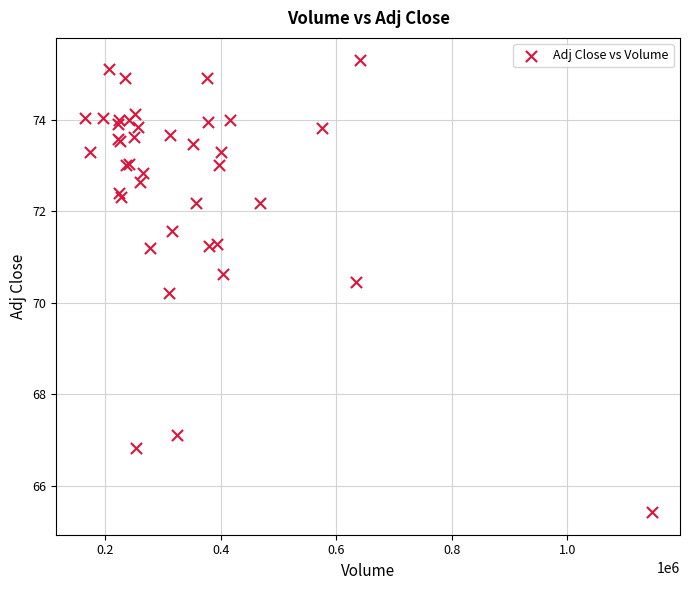

What Y value in the scatter plot is closest to 70?

70.2